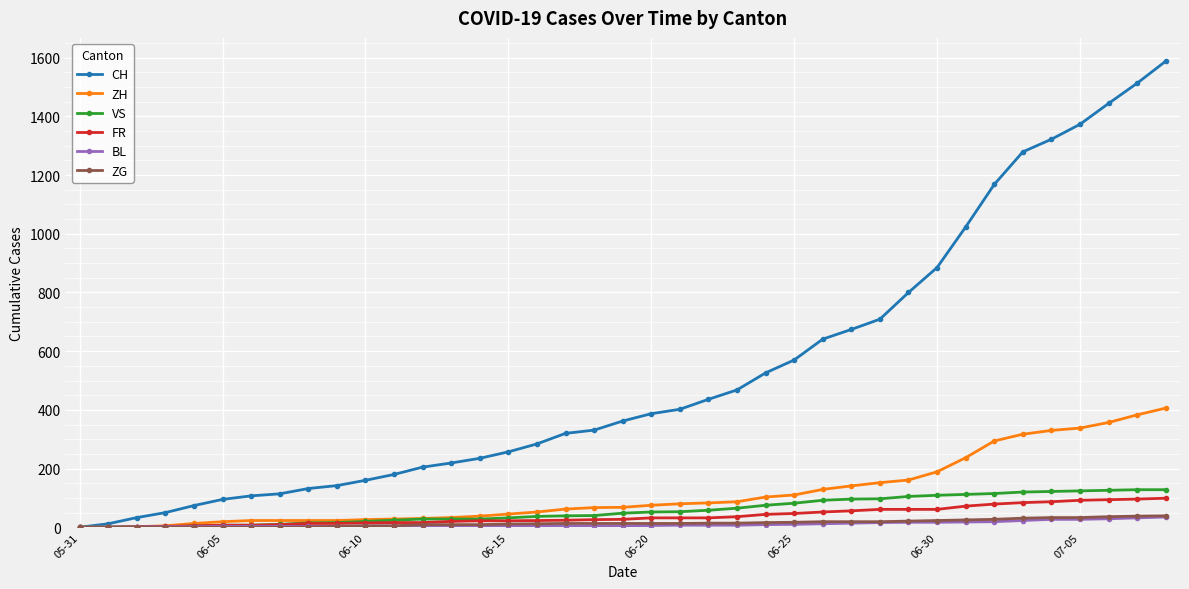

Which series has the largest range (max minus min)?

CH